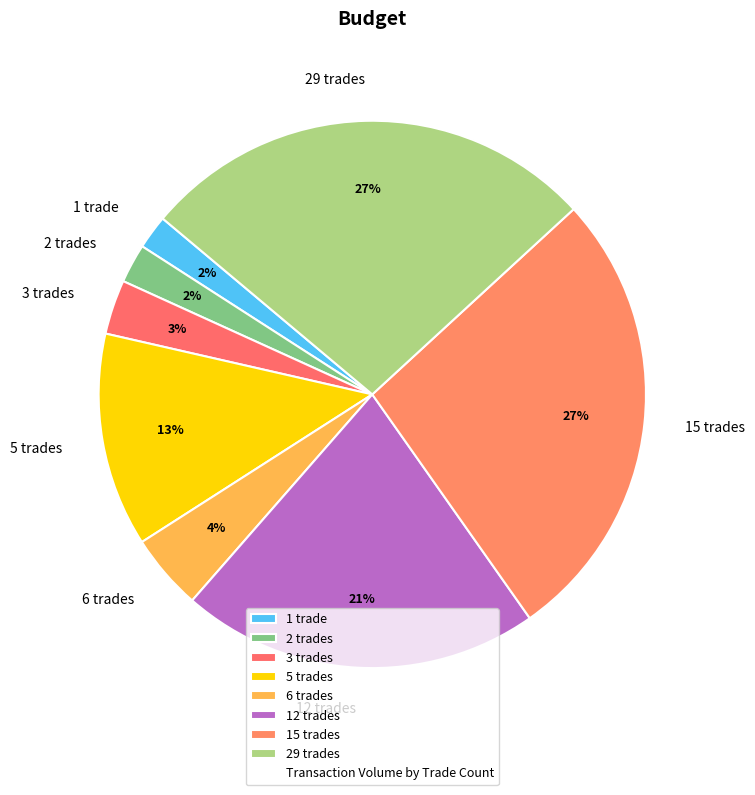

Count the number of slices in the pie.

8